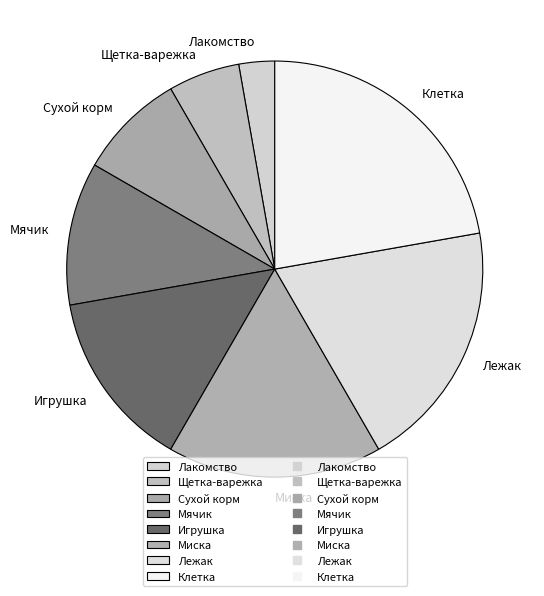

Which category has the smallest portion of the pie?

Лакомство